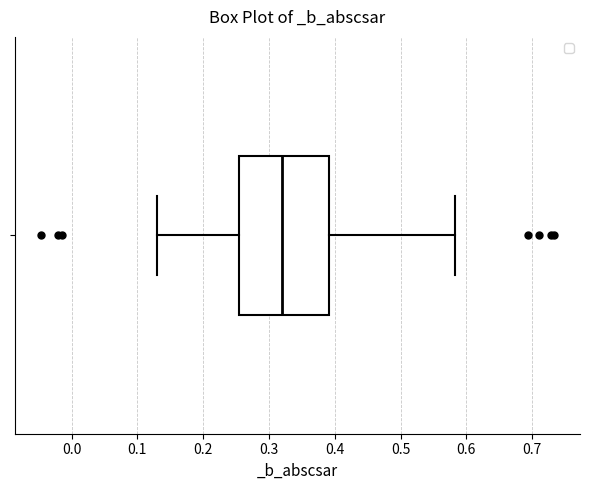

Transcribe this box plot: give where the median line is, the range the box spans, and where the two whiskers end, as read against the x-axis. The values are not printed on the chart, so give them approximately, as read against the axis.

median 0.32, box 0.25 to 0.39, whiskers 0.13 to 0.58